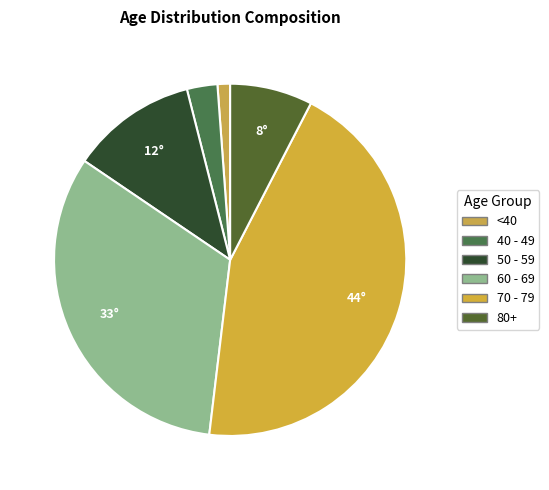

Count the number of slices in the pie.

6